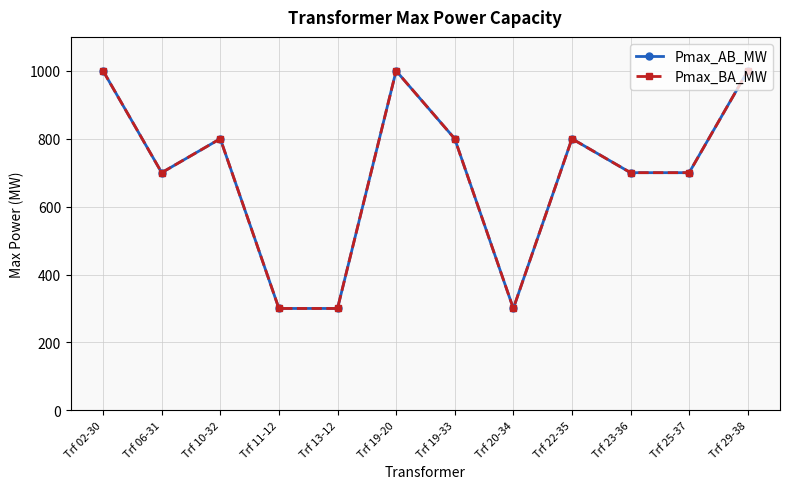

List the labels in order of Pmax_AB_MW value, smallest first.

Trf 11-12, Trf 13-12, Trf 20-34, Trf 06-31, Trf 23-36, Trf 25-37, Trf 10-32, Trf 19-33, Trf 22-35, Trf 02-30, Trf 19-20, Trf 29-38